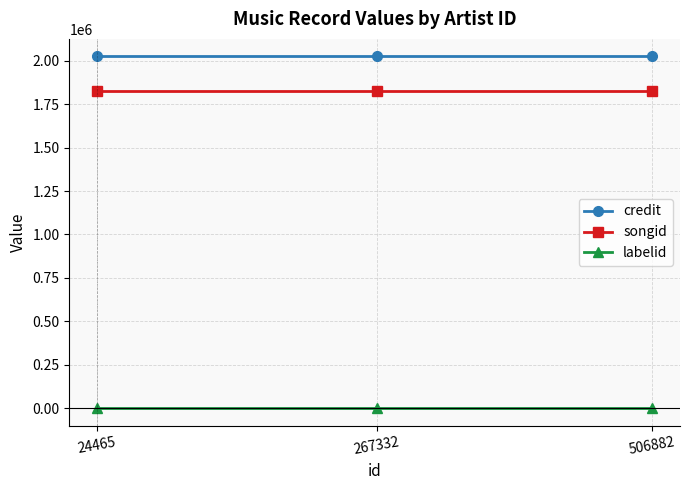

What are all the series names shown in the legend?

credit, songid, labelid